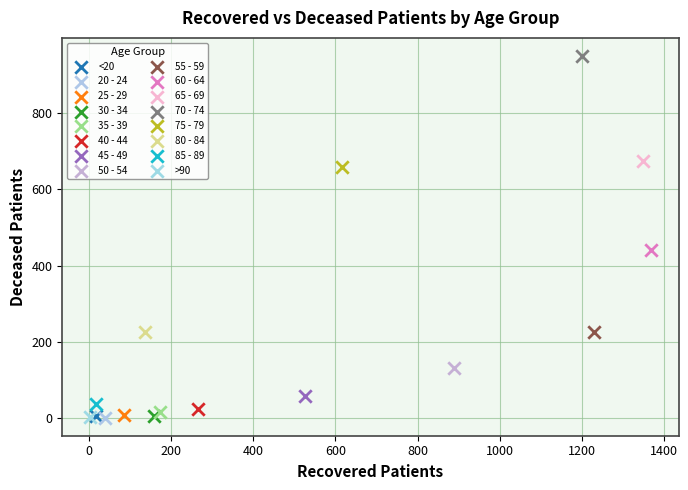

Which series contains the highest Y value?

70 - 74